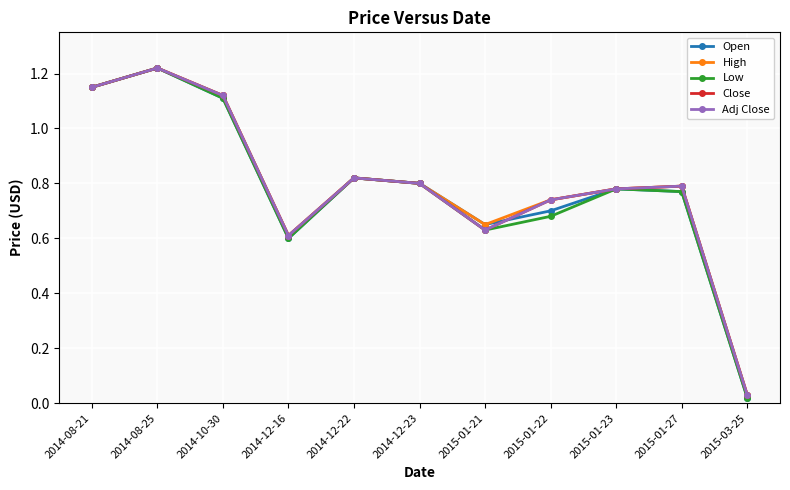

Is this an area chart (filled region under the line)?

No